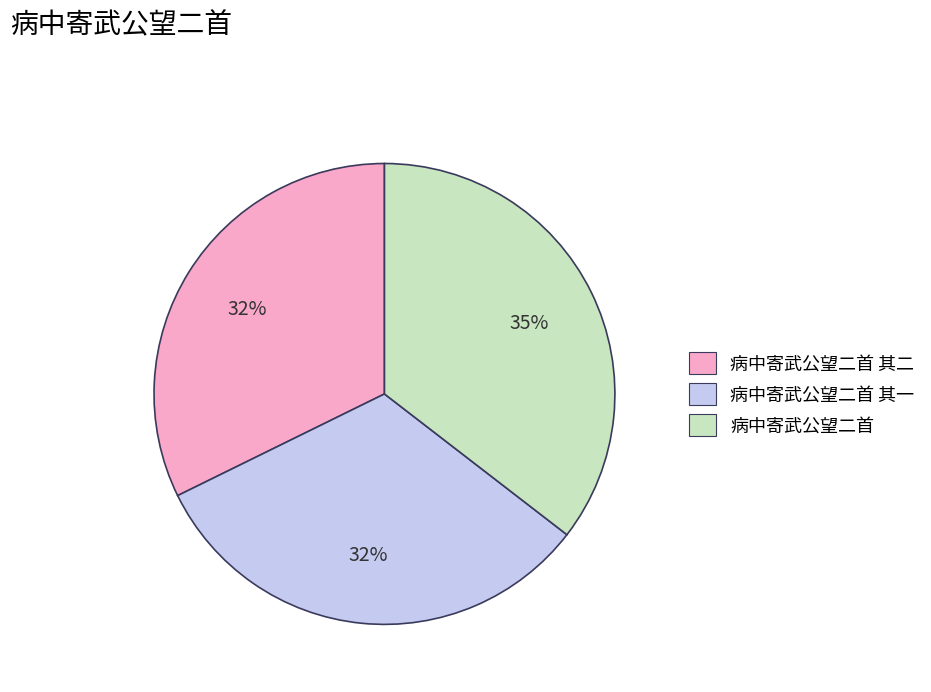

To the nearest percent, what percentage of the pie is 病中寄武公望二首?

35%